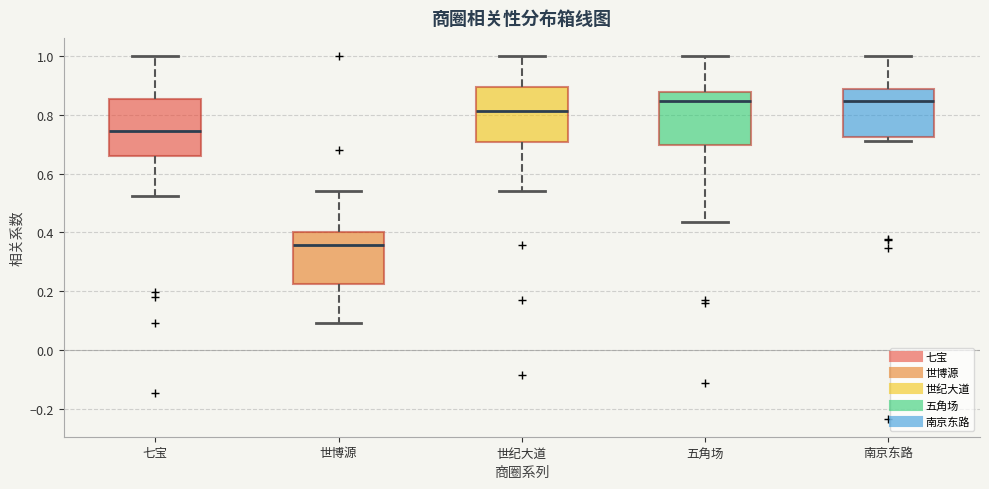

Reading left to right, transcribe this box plot: for each box, give where its median line is, the range the box spans, and where its two whiskers end, as read against the y-axis. The values are not printed on the chart, so give them approximately, as read against the axis.

七宝: median 0.74, box 0.66 to 0.86, whiskers 0.52 to 1.00
世博源: median 0.36, box 0.22 to 0.40, whiskers 0.10 to 0.54
世纪大道: median 0.82, box 0.70 to 0.90, whiskers 0.54 to 1.00
五角场: median 0.84, box 0.70 to 0.88, whiskers 0.44 to 1.00
南京东路: median 0.84, box 0.72 to 0.88, whiskers 0.72 (just below the box's lower edge) to 1.00